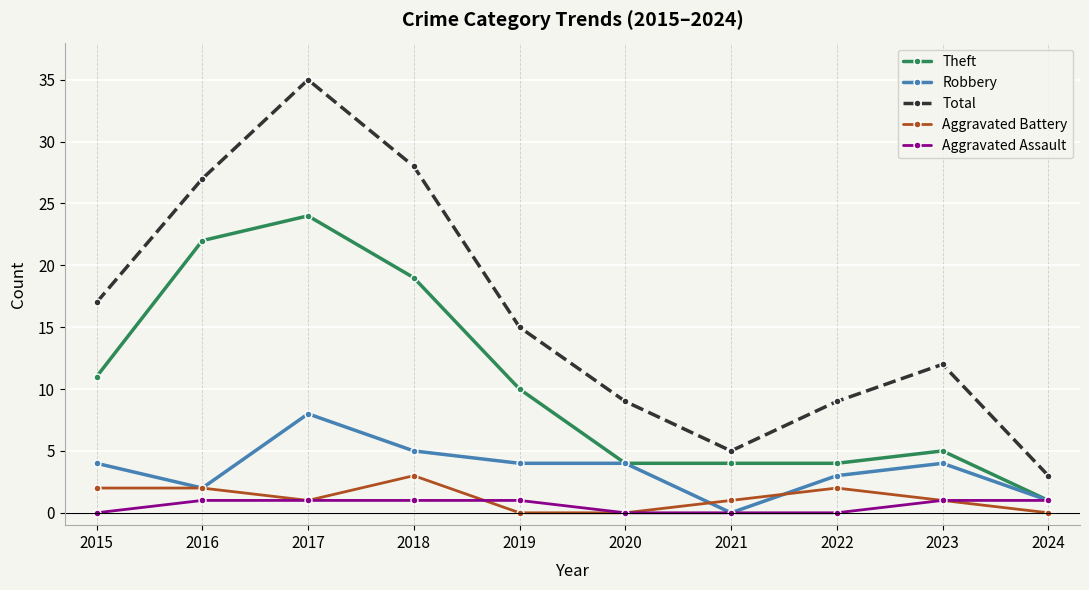

True or false: Theft has a value of 11 at 2015.

True